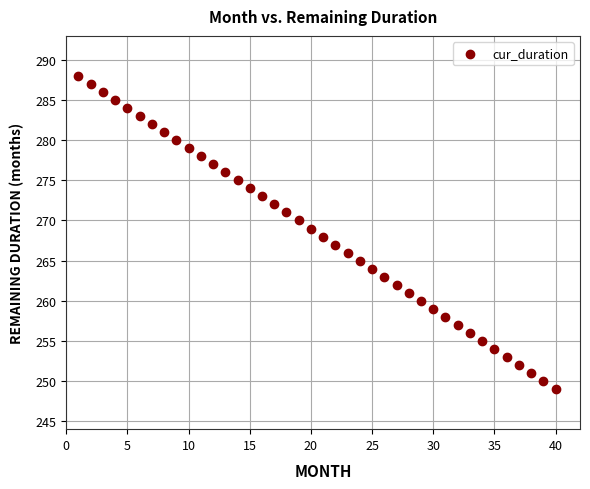

What is the range of X values (max minus min)?

39